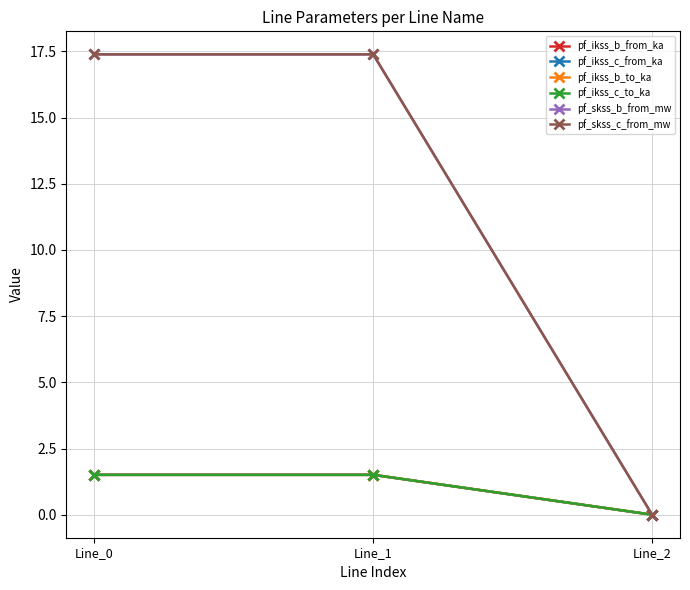

What is the spread (max minus min) of values at Line_0?

15.9